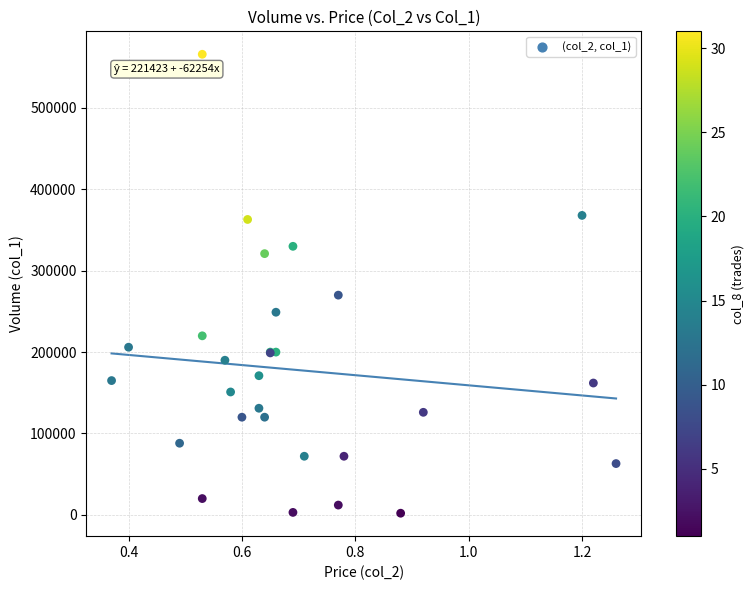

What Y value in the scatter plot is closest to 284000?

270000